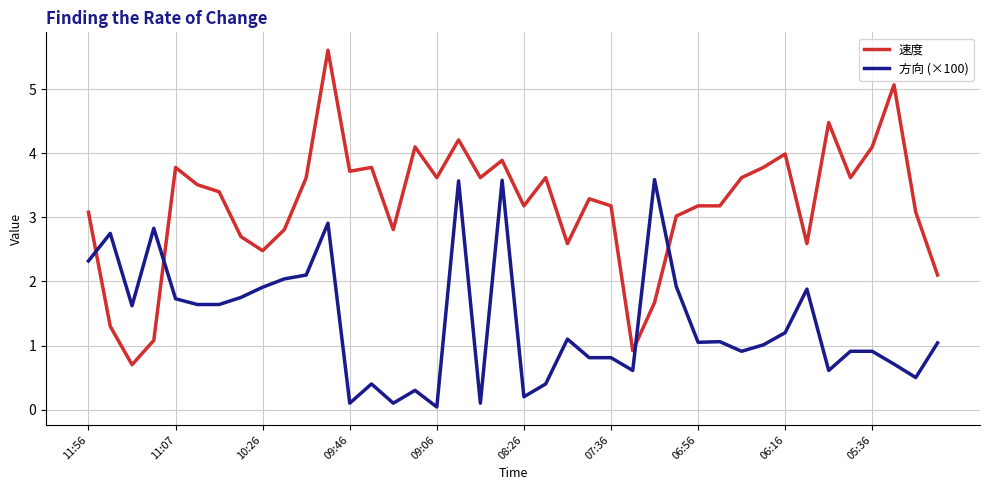

Which series has the widest spread of values?

速度